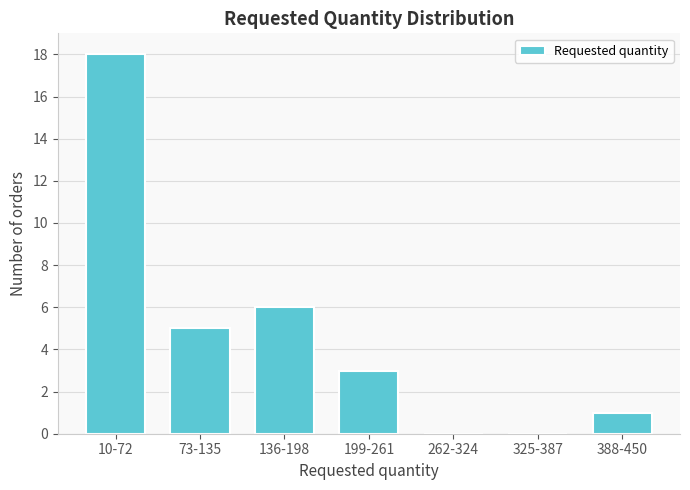

Reading left to right, transcribe all the data shown in this chart.

10-72=18	73-135=5	136-198=6	199-261=3	262-324=0	325-387=0	388-450=1